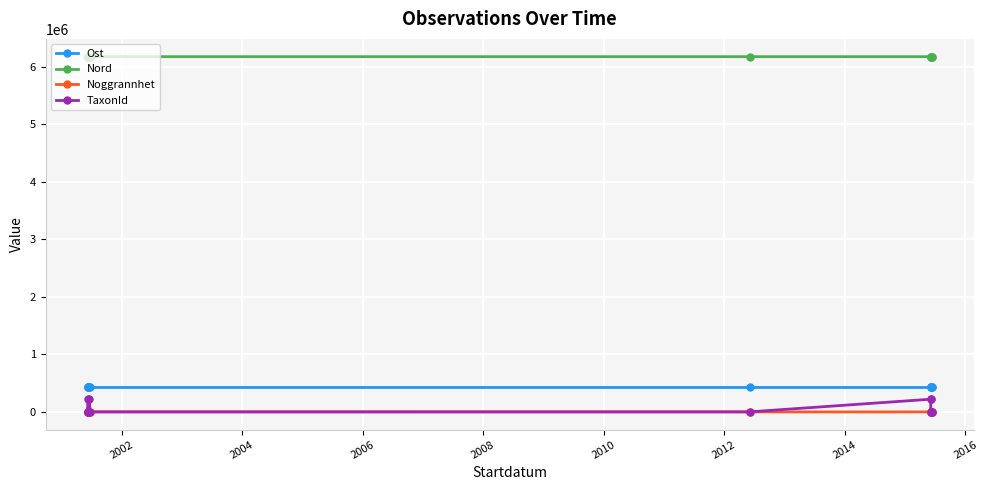

What is the average value of the TaxonId series?

68988